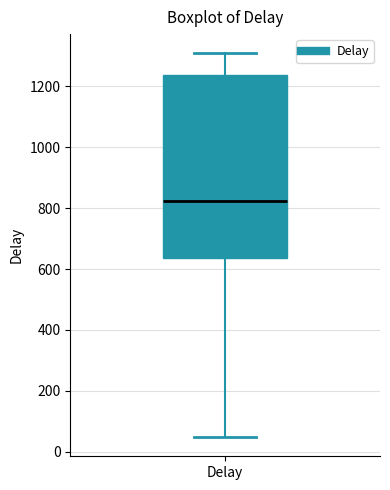

Transcribe this box plot: give where the median line is, the range the box spans, and where the two whiskers end, as read against the y-axis. The values are not printed on the chart, so give them approximately, as read against the axis.

median 820, box 640 to 1240, whiskers 40 to 1300